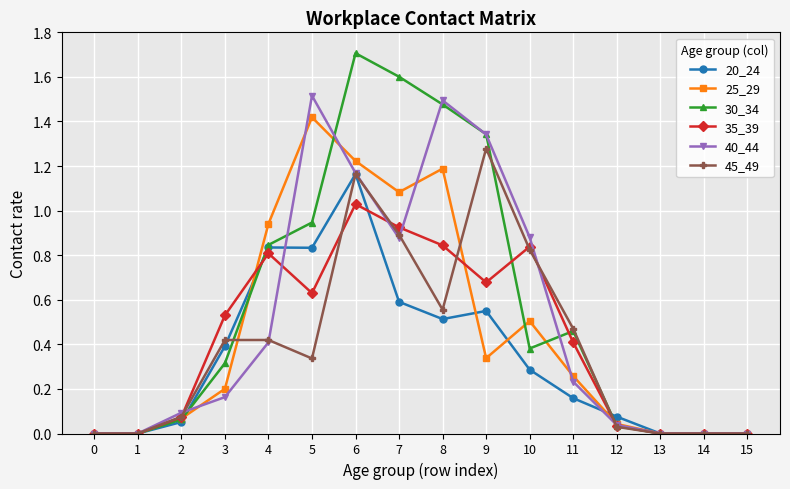

List the series in order of their peak value, highest first.

30_34, 40_44, 25_29, 45_49, 20_24, 35_39